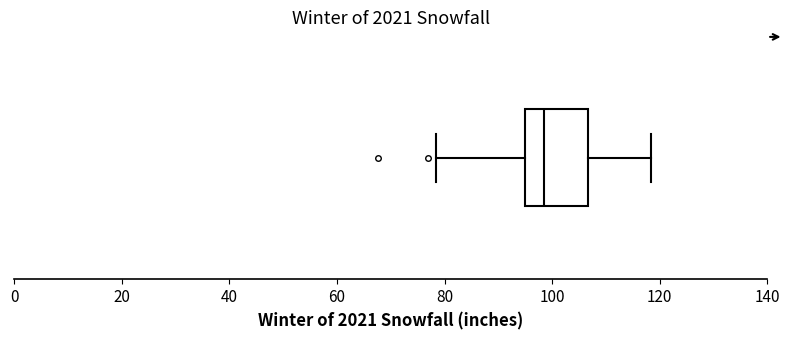

Read this box plot against the x-axis: the position of the median line, the range covered by the box, and the ends of both whiskers. The values are not printed on the chart, so give them approximately, as read against the axis.

median 98, box 96 to 106, whiskers 78 to 118